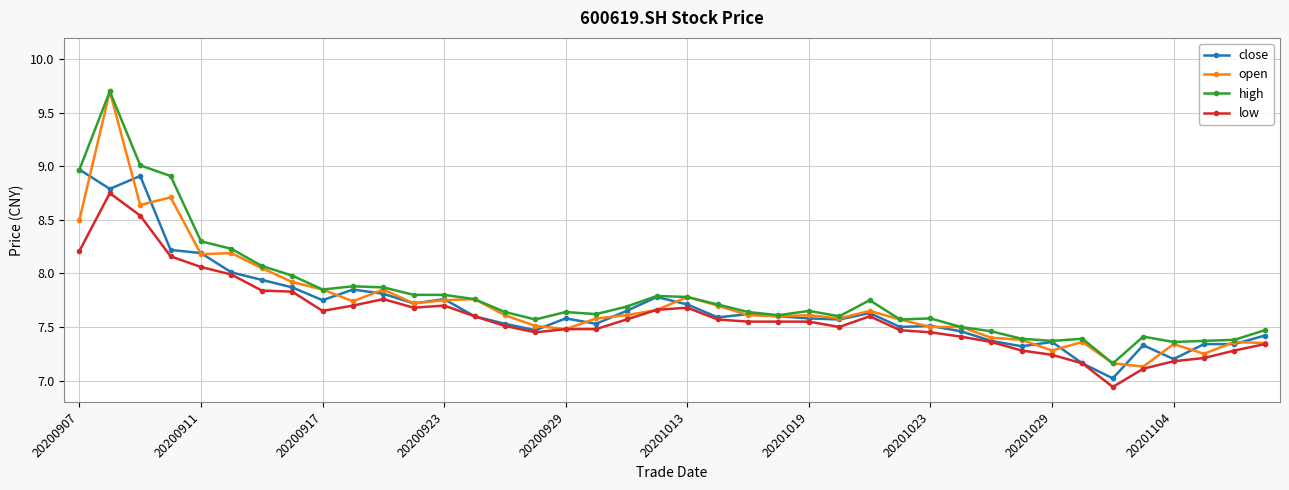

Which series has the widest spread of values?

open